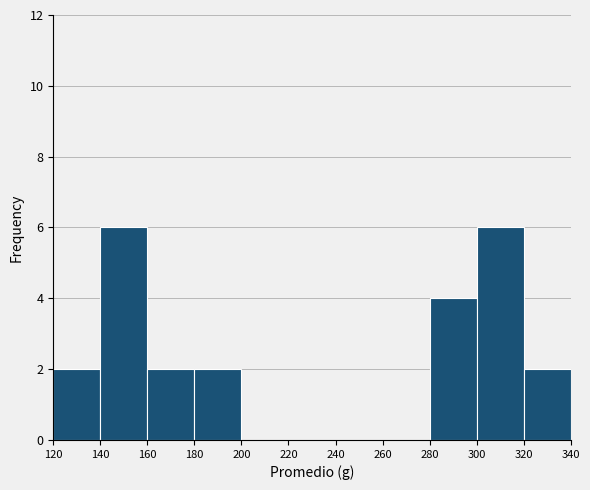

Reading left to right, transcribe this chart: for each bar, give the range it covers on the x-axis and its height. The values are not printed on the chart, so give them approximately, as read against the axis.

120 to 140: 2
140 to 160: 6
160 to 180: 2
180 to 200: 2
200 to 220: 0
220 to 240: 0
240 to 260: 0
260 to 280: 0
280 to 300: 4
300 to 320: 6
320 to 340: 2